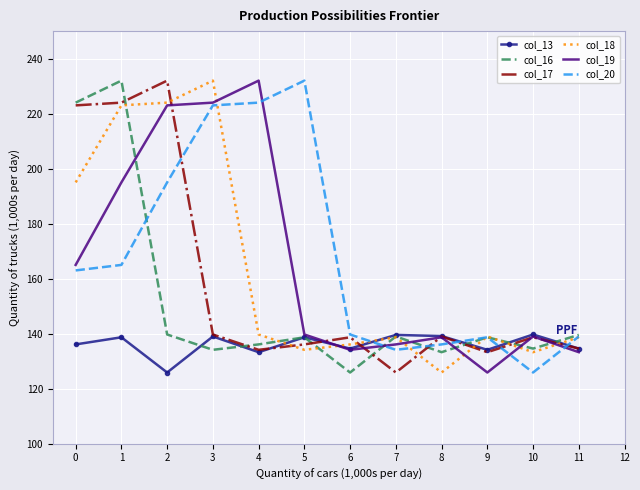

What is the maximum value shown in the chart?

232.0